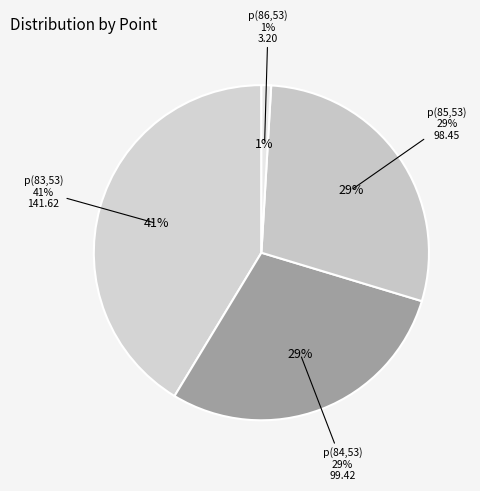

Does p(83,53) account for over 50% of the chart?

No